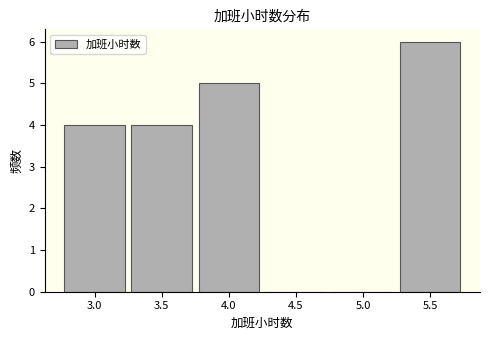

Reading left to right, transcribe this chart: for each bar, give the range it covers on the x-axis and its height. The values are not printed on the chart, so give them approximately, as read against the axis.

2.75 to 3.25: 4
3.25 to 3.75: 4
3.75 to 4.25: 5
4.25 to 4.75: 0
4.75 to 5.25: 0
5.25 to 5.75: 6